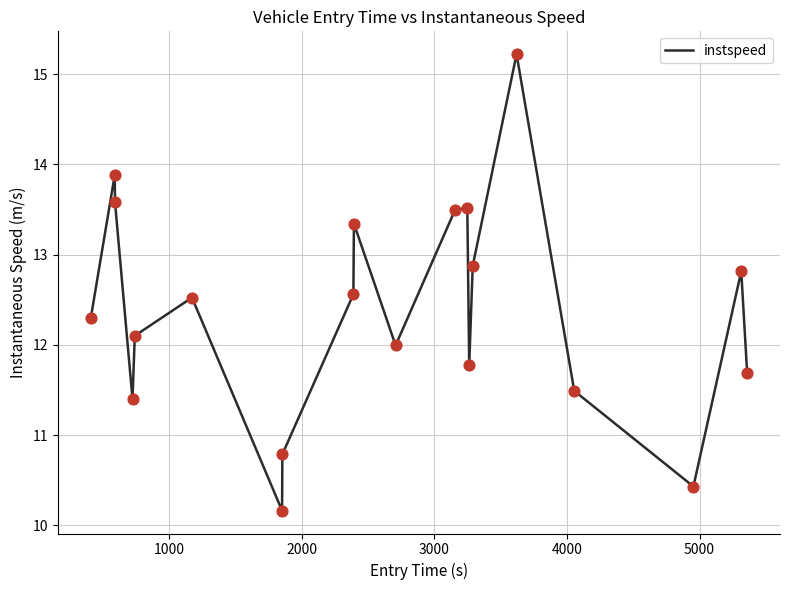

What is the smallest value displayed?

10.2